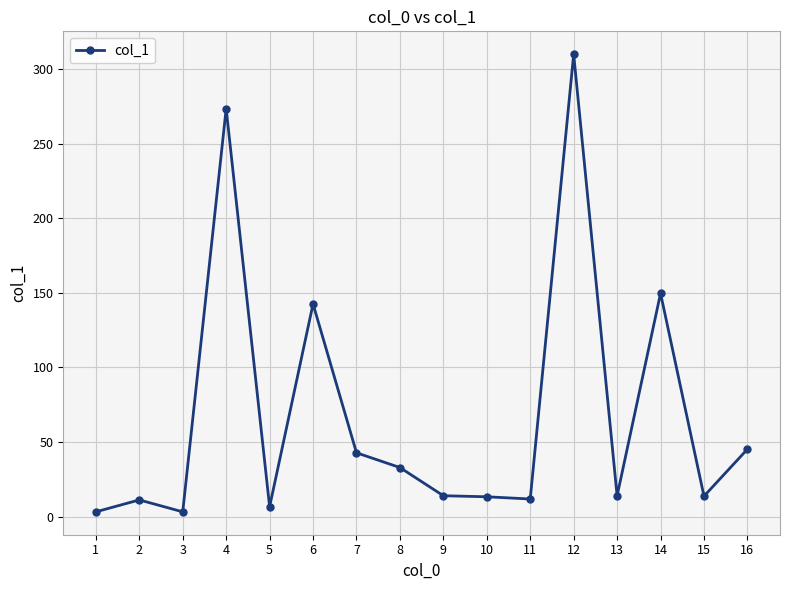

Which label corresponds to the largest value in the chart?

12